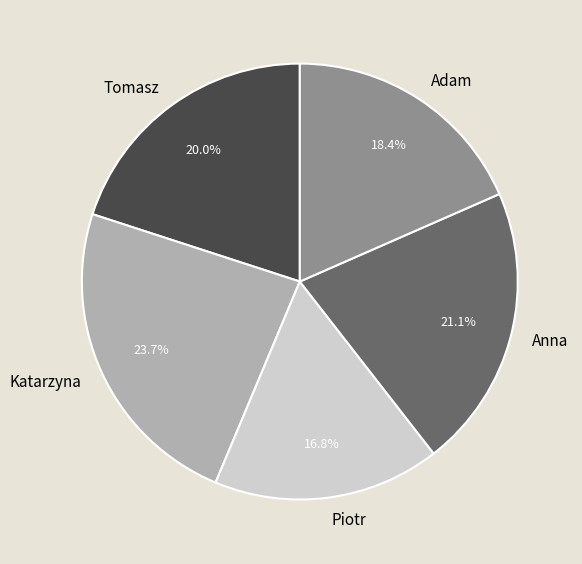

What is the largest slice in the pie chart?

Katarzyna